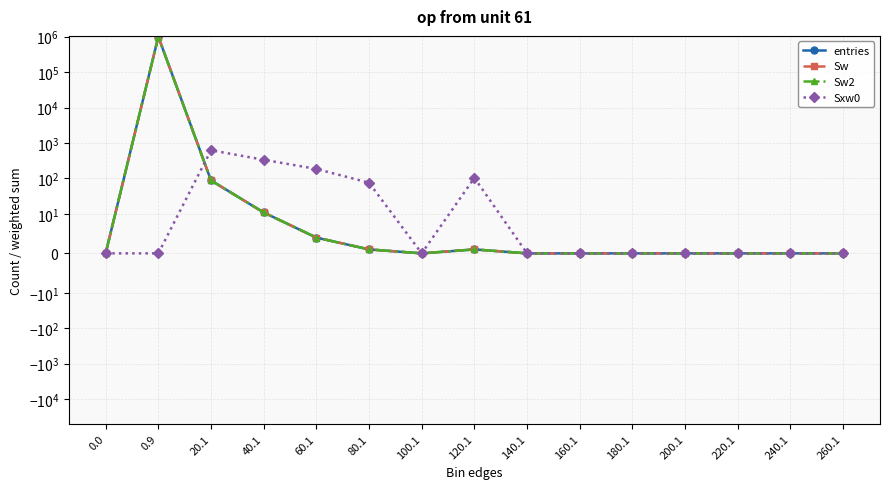

Rank the categories by Sw value from highest to lowest.

0.9, 20.1, 40.1, 60.1, 80.1, 120.1, 0.0, 100.1, 140.1, 160.1, 180.1, 200.1, 220.1, 240.1, 260.1